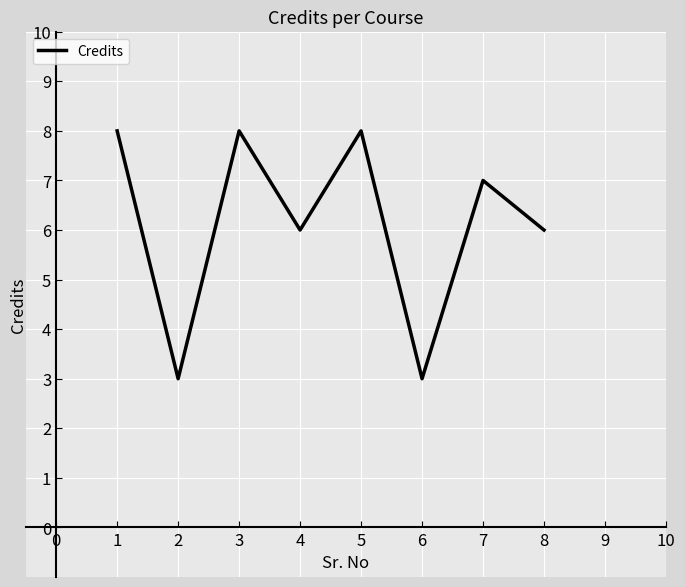

Is this an area chart (filled region under the line)?

No